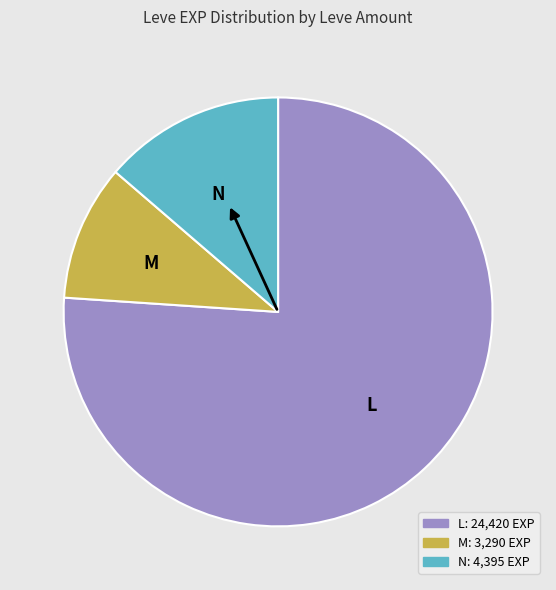

Combined, do M and N account for over 50%?

No